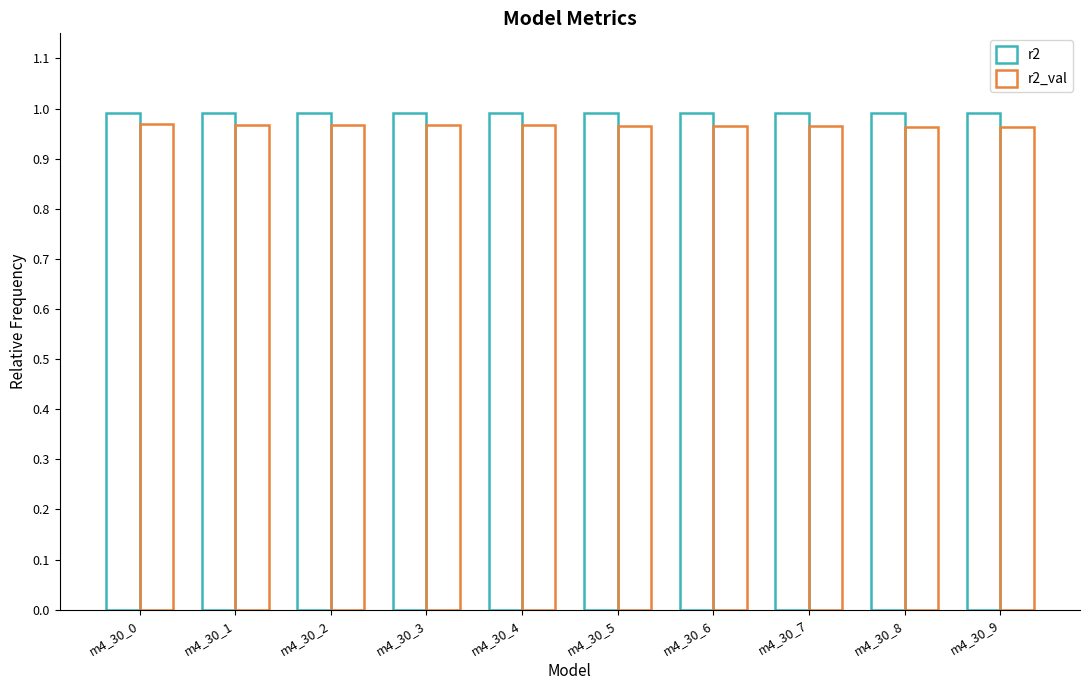

Count the number of categories in the chart.

10